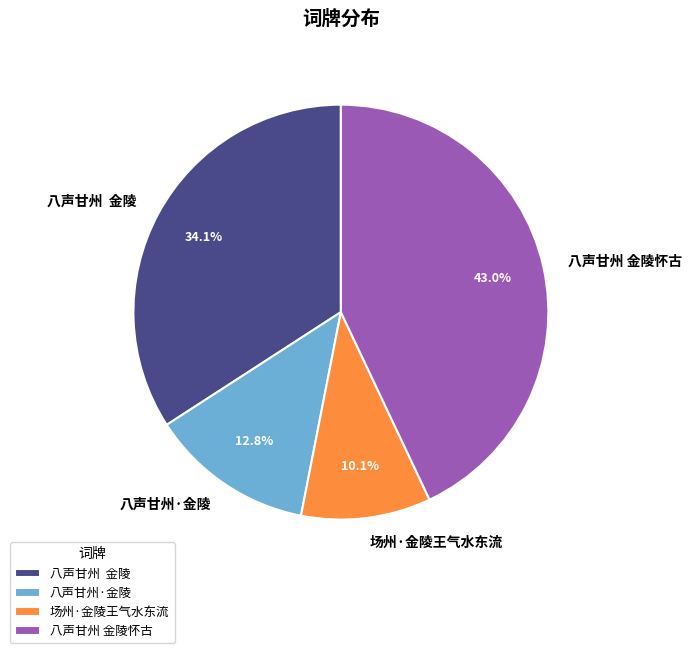

Is 八声甘州 金陵怀古 the majority of the pie?

No